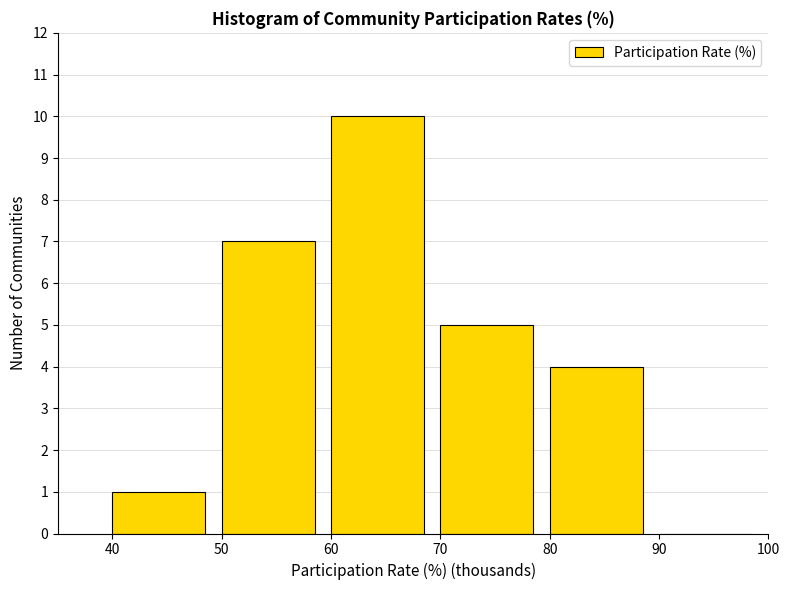

Reading left to right, list every bar in this chart as the range it spans on the x-axis followed by its height. The values are not printed on the chart, so give them approximately, as read against the axis.

40 to 50: 1
50 to 60: 7
60 to 70: 10
70 to 80: 5
80 to 90: 4
90 to 100: 0